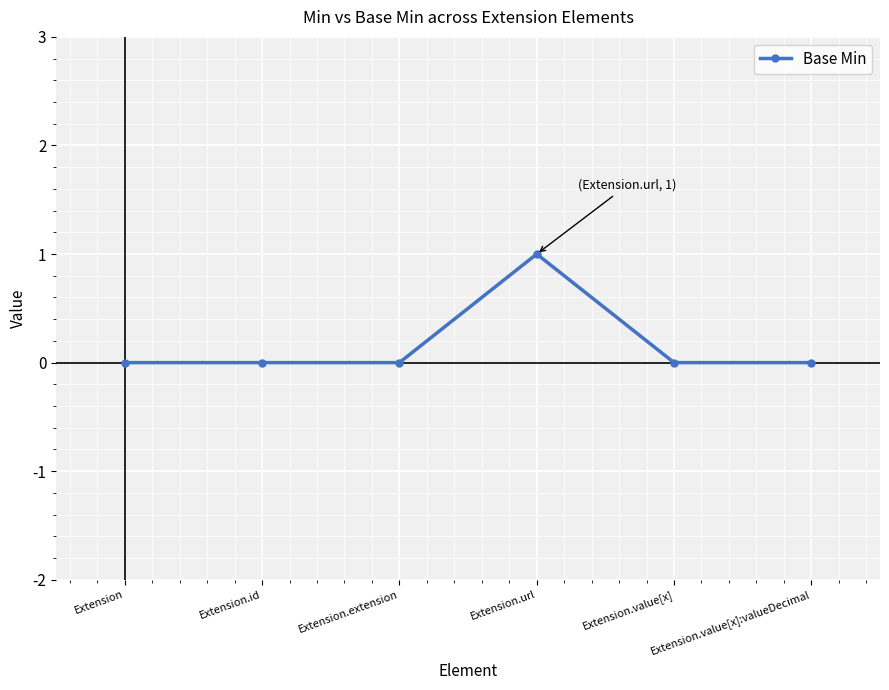

Reading left to right, extract all data points from this chart.

Extension=0	Extension.id=0	Extension.extension=0	Extension.url=1	Extension.value[x]=0	Extension.value[x]:valueDecimal=0